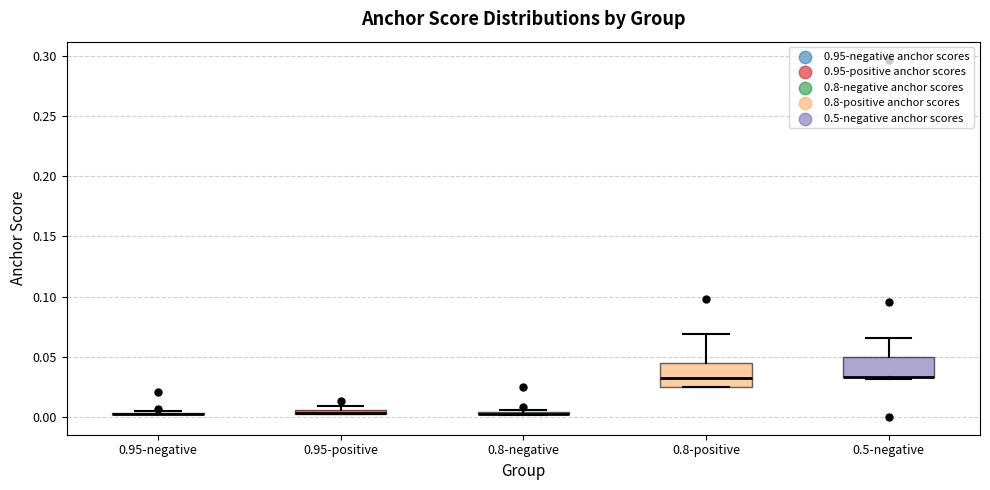

Where is the lower edge of the box for 0.8-positive on the y-axis? The values are not printed on the chart, so give them approximately, as read against the axis.

0.025